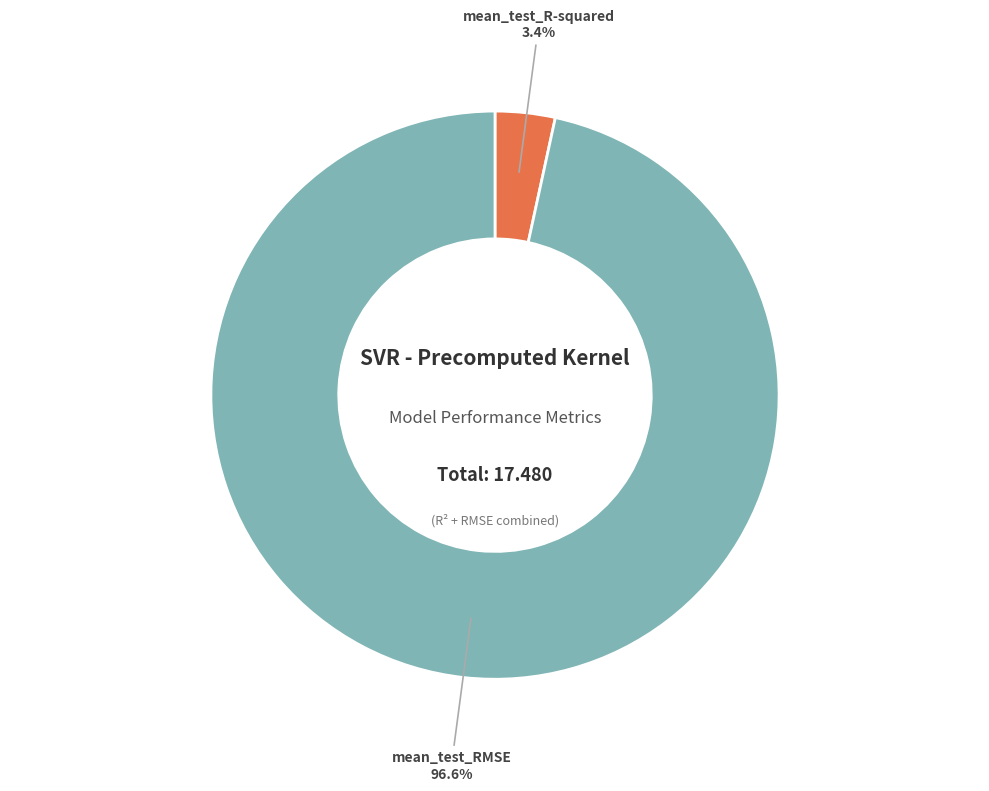

To the nearest percent, what is the difference between the largest and smallest slice percentages?

93%